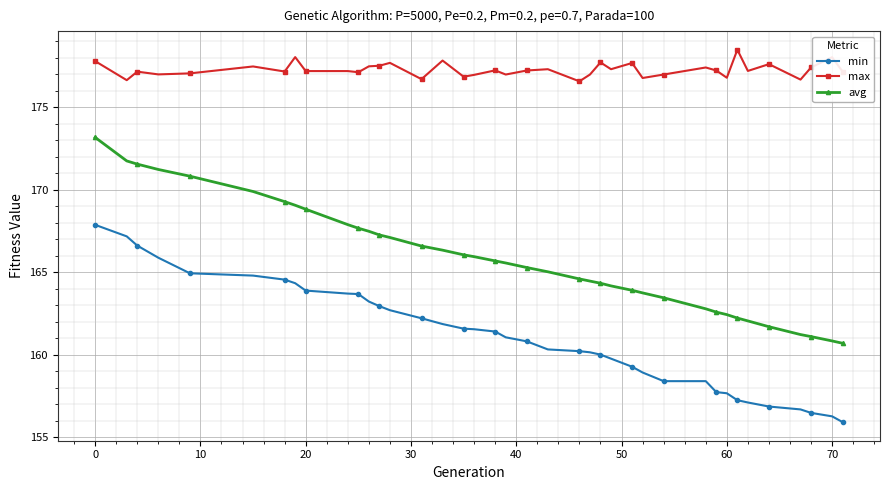

What is the minimum value for max?

176.6